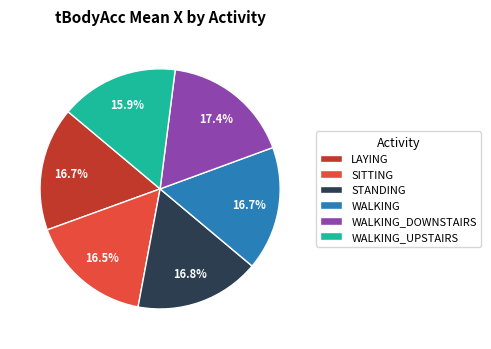

Is there a majority slice in this chart?

No